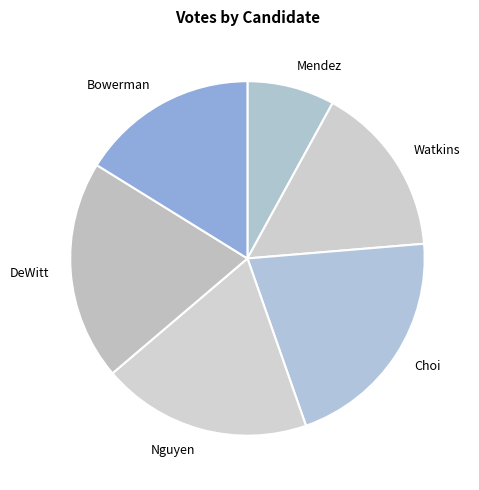

Count the number of slices in the pie.

6